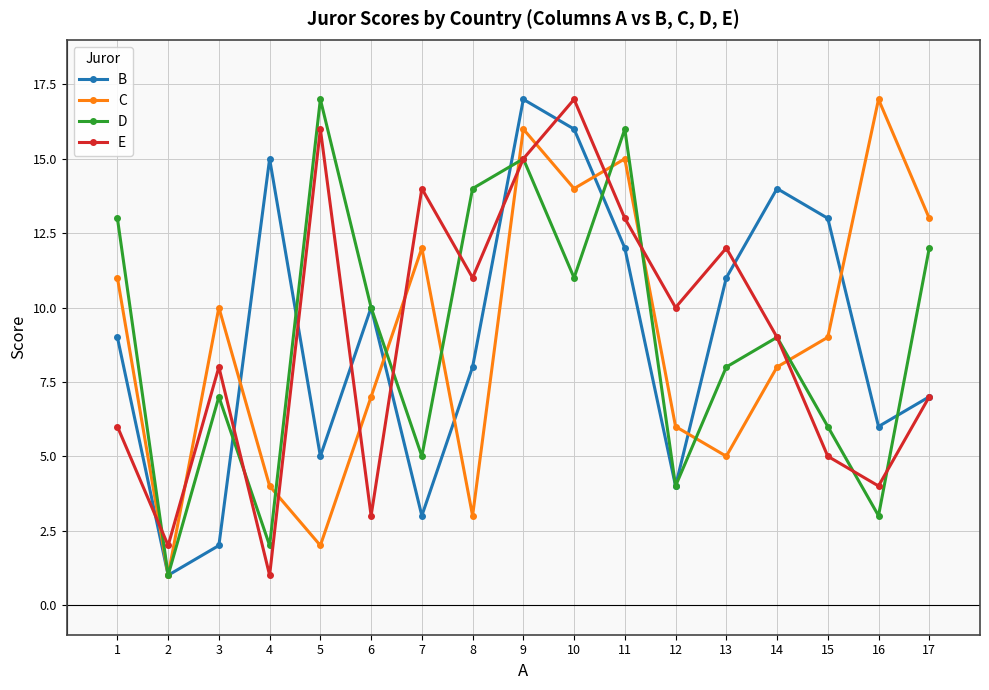

What is the difference between the highest and lowest values at 2?

1